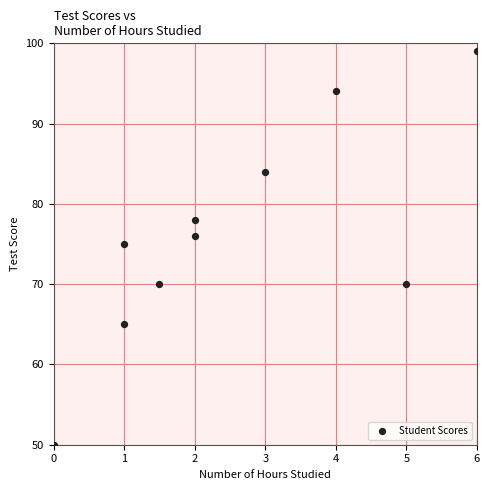

What Y value in the scatter plot is closest to 74?

75